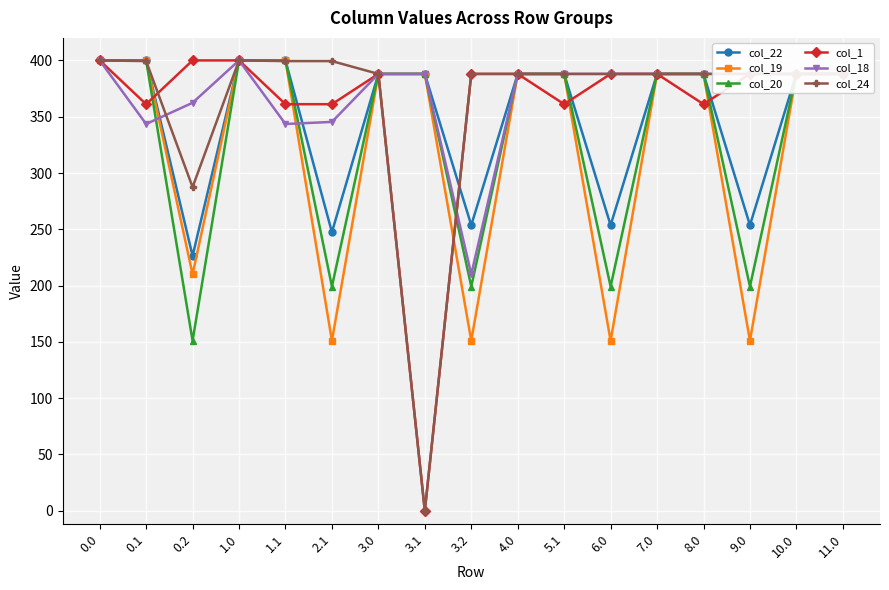

What is the average value of the col_24 series?

362.7